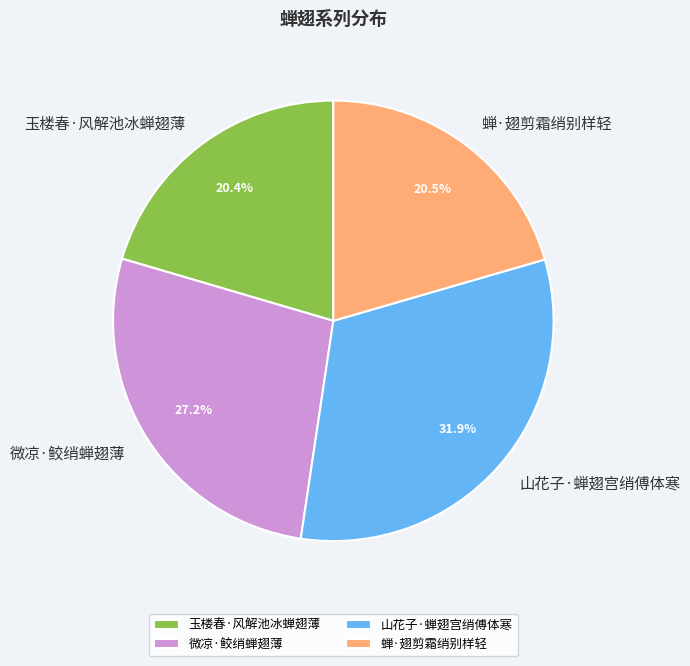

What is the ratio of the value at 微凉·鲛绡蝉翅薄 to the value at 蝉·翅剪霜绡别样轻?

1.3